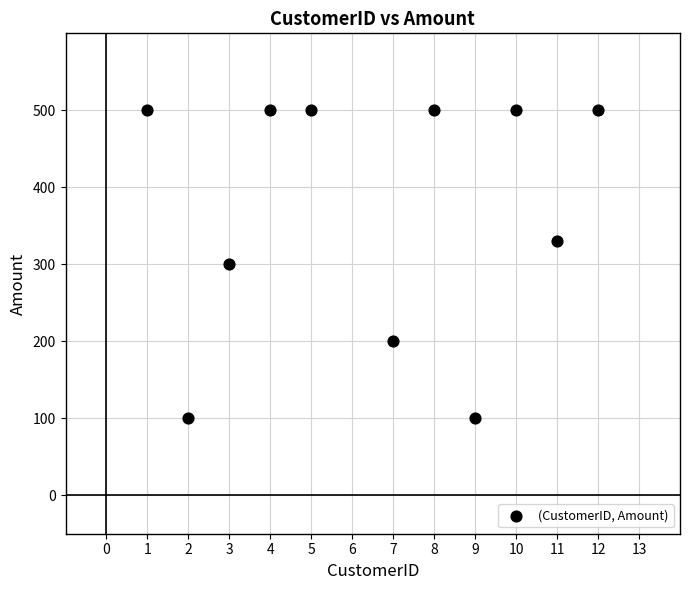

What is the range of X values (max minus min)?

11